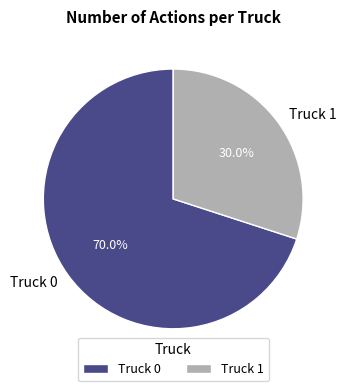

Approximately how many times larger is the value at Truck 1 compared to Truck 0?

0.4